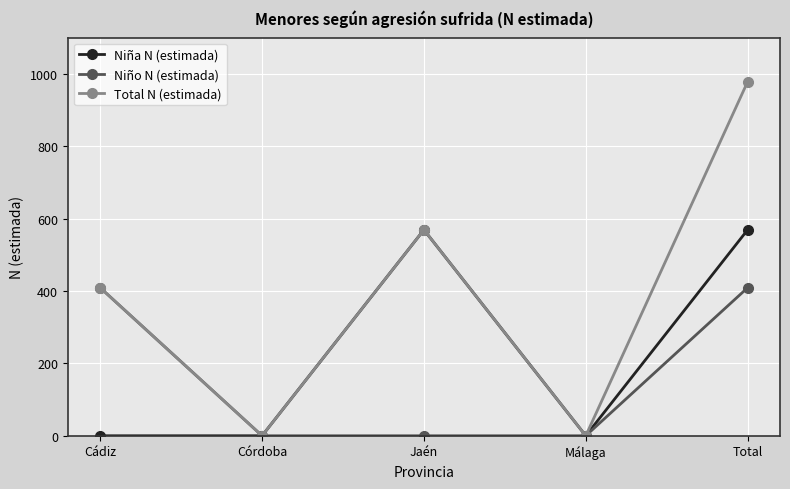

What is the average value of the Niño N (estimada) series?

164